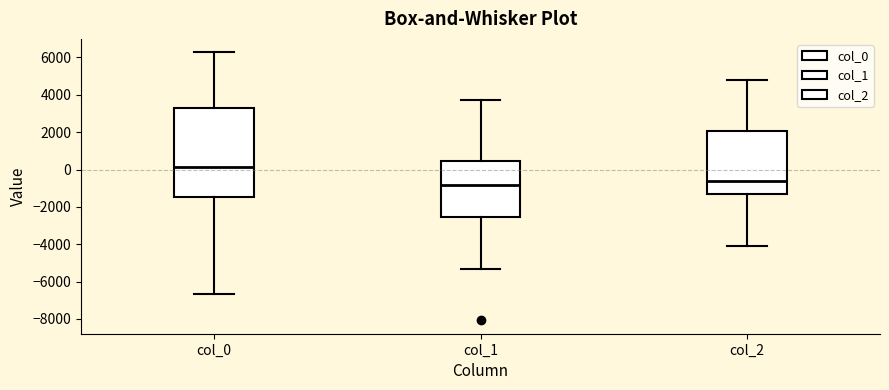

Comparing the boxes themselves (not the whiskers), which one is the tallest?

col_0